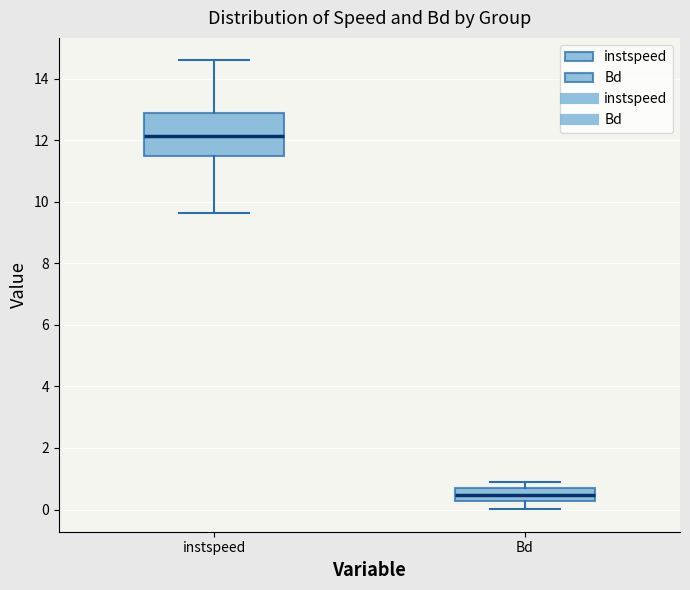

Where is the lower edge of the box for Bd on the y-axis? The values are not printed on the chart, so give them approximately, as read against the axis.

0.2